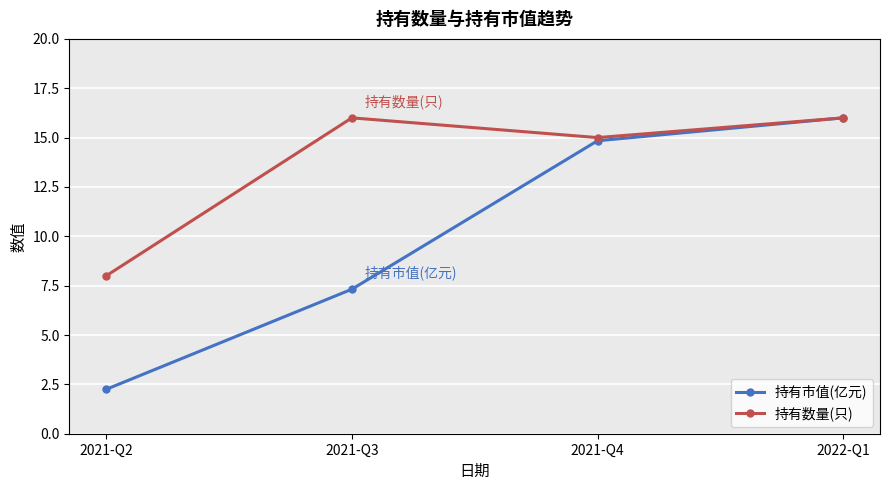

Read the 持有市值(亿元) value at 2021-Q4.

14.8